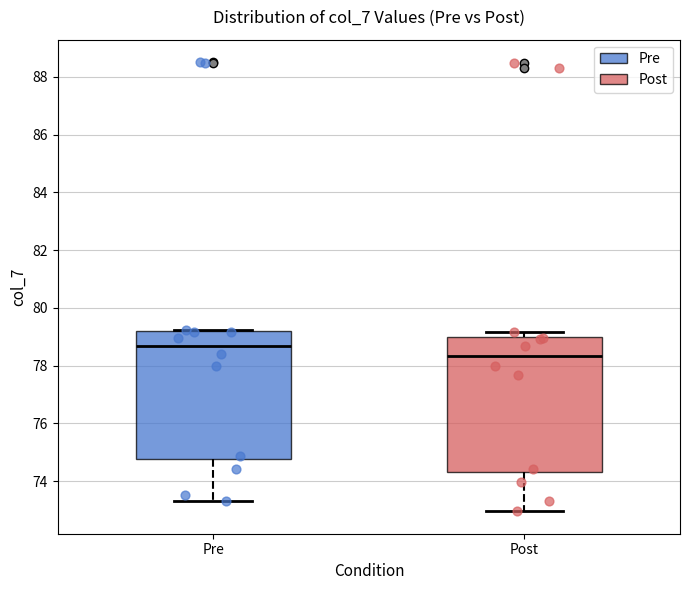

Reading left to right, transcribe this box plot: for each box, give where its median line is, the range the box spans, and where its two whiskers end, as read against the y-axis. The values are not printed on the chart, so give them approximately, as read against the axis.

Pre: median 78.6, box 74.8 to 79.2, whiskers 73.4 to 79.2
Post: median 78.4, box 74.4 to 79.0, whiskers 73.0 to 79.2